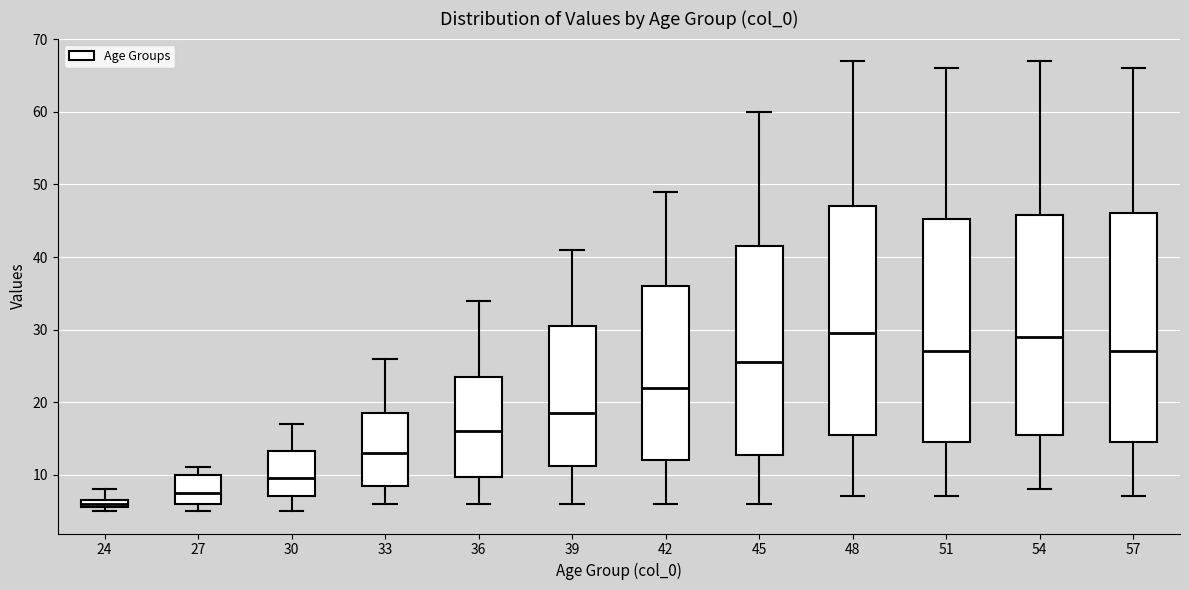

Where does the upper whisker of the box at x = 39 end on the y-axis? The values are not printed on the chart, so give them approximately, as read against the axis.

41